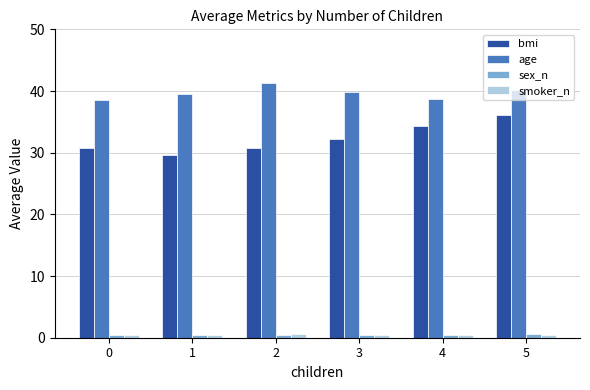

What are all the series names shown in the legend?

bmi, age, sex_n, smoker_n